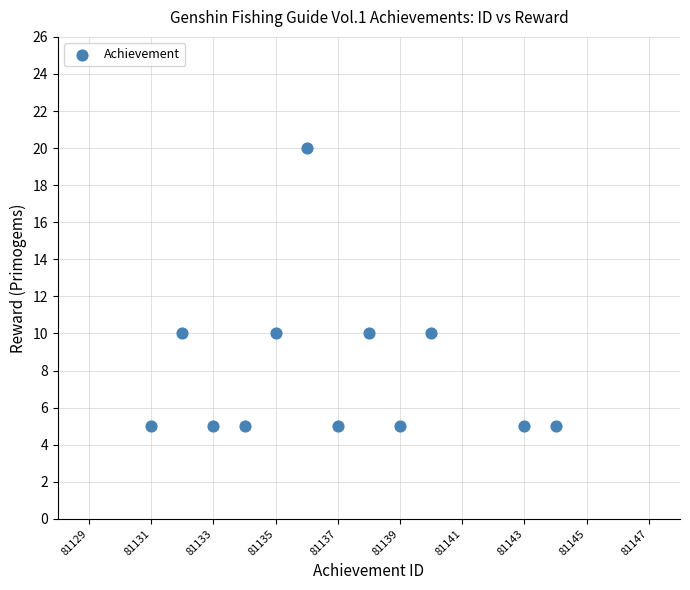

What is the average Y value?

8